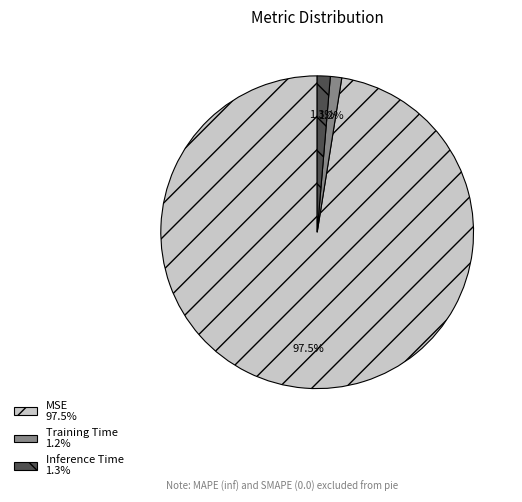

Count the number of slices in the pie.

3